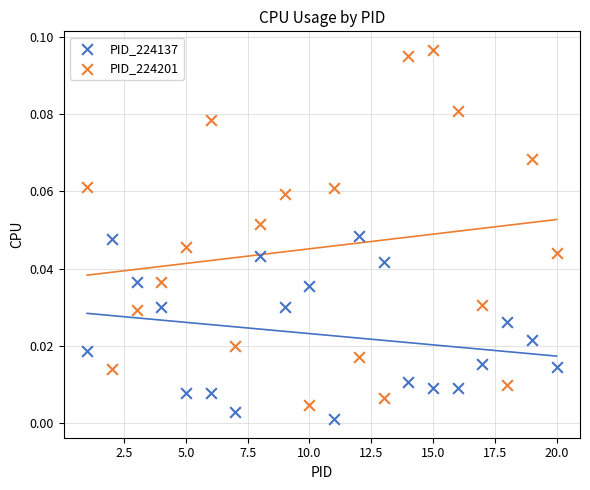

What is the X range (max minus min) for the scatter plot?

19.0